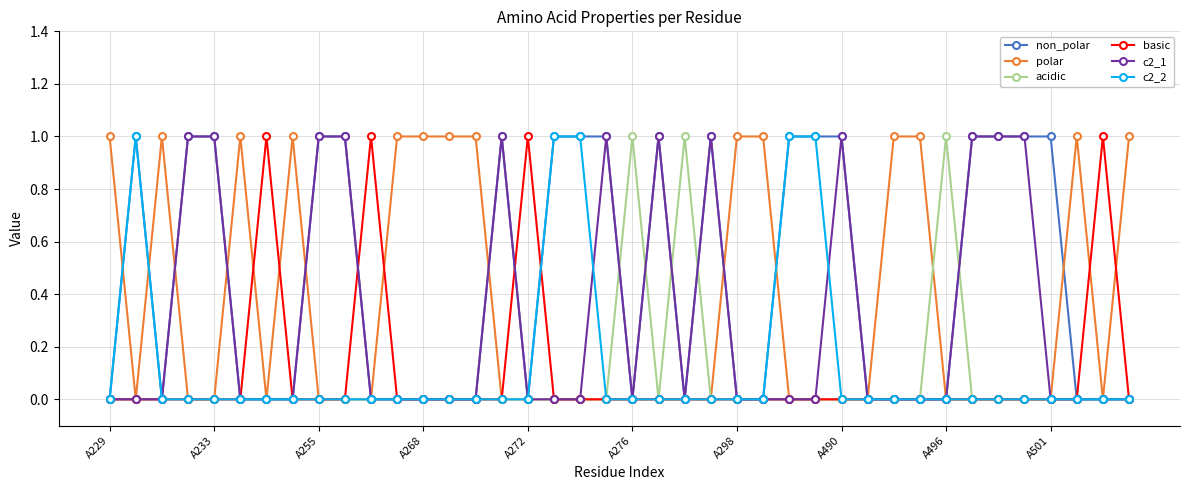

True or false: polar has more than 0 interior local peaks.

True